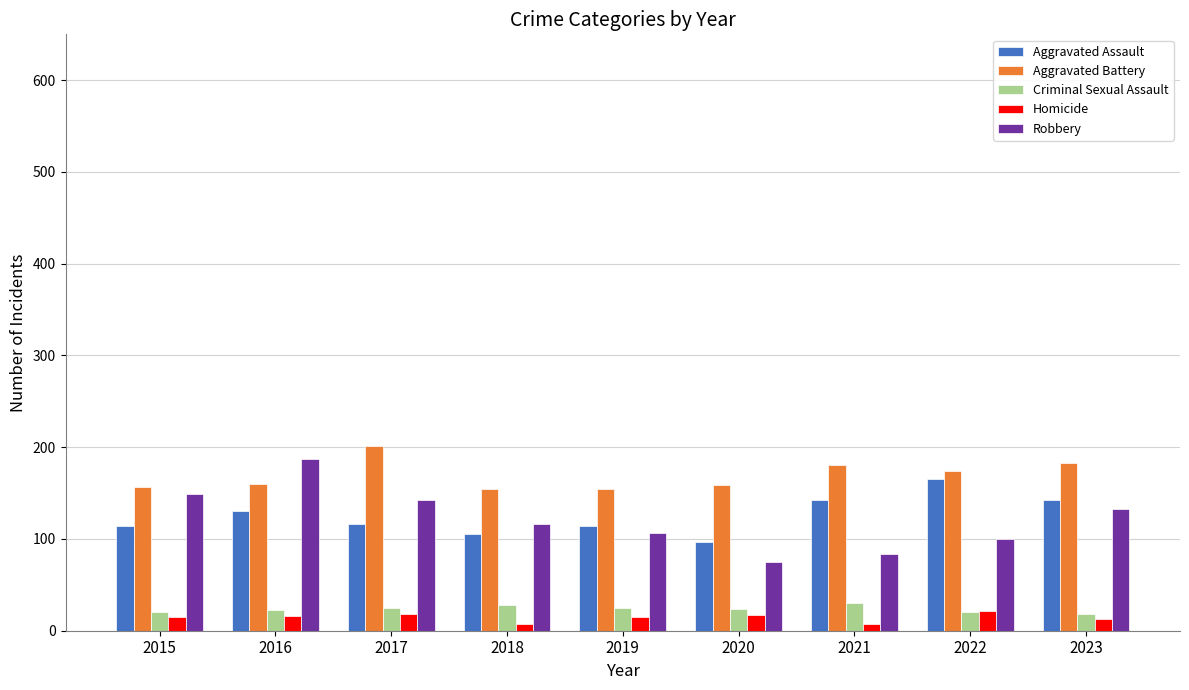

Is the value of Aggravated Battery at 2021 greater than the value of Criminal Sexual Assault at 2022?

Yes